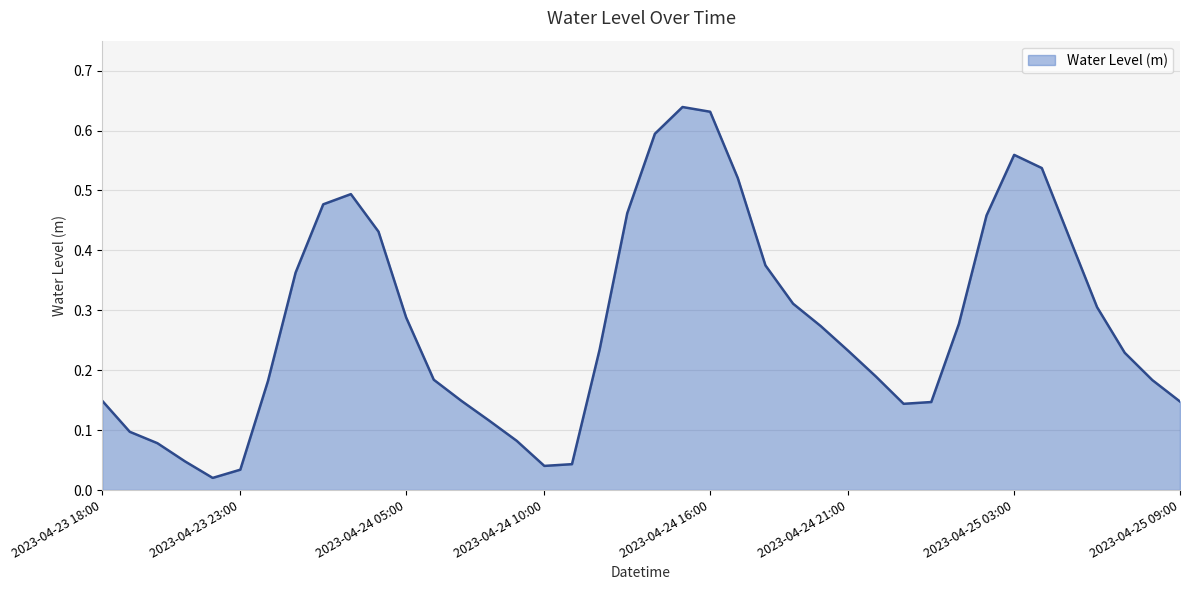

How many lines are shown in the chart?

1